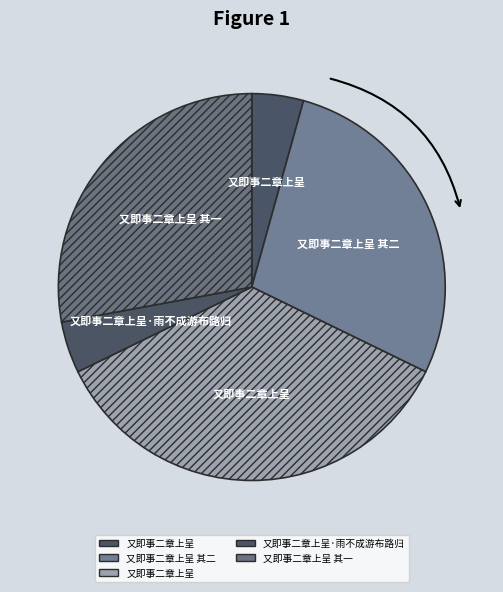

How many segments does this pie chart have?

5